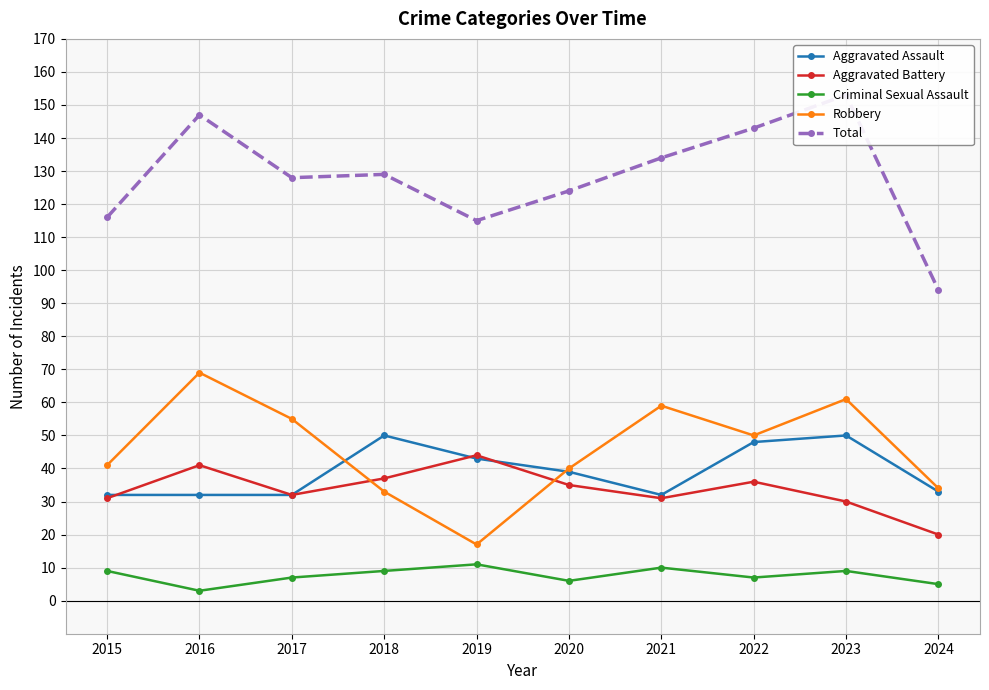

At how many categories does at least one series exceed 78?

10